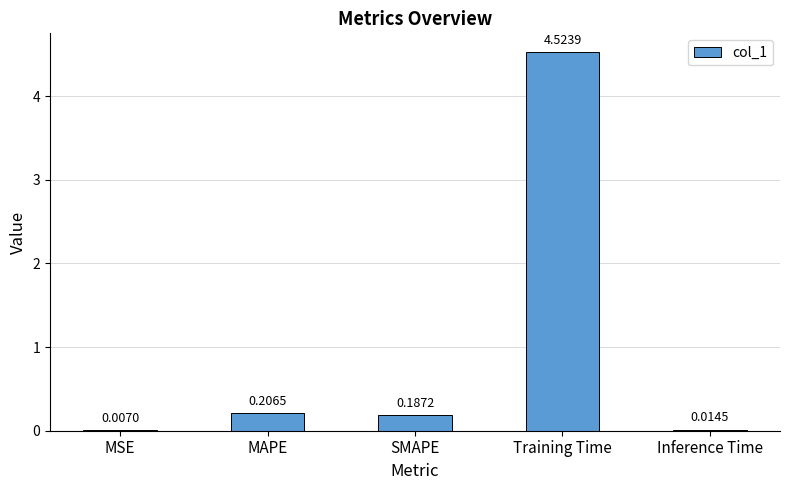

Which category has the highest value across all series?

Training Time